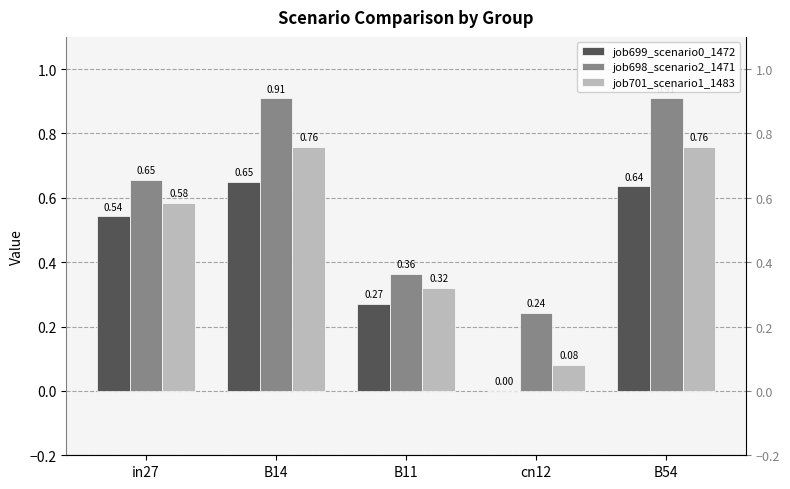

What value does the job698_scenario2_1471 series have at B14?

0.9